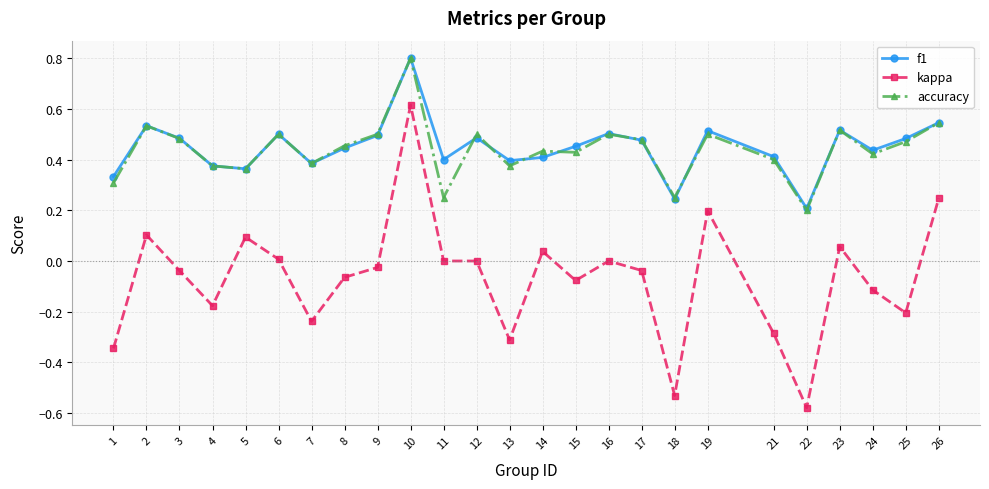

Is it true that kappa equals 0.0 at 14?

True